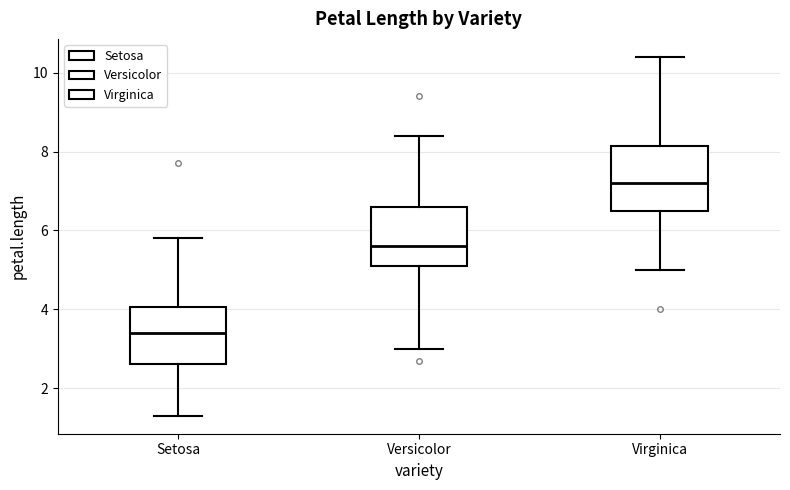

Reading left to right, read every box against the y-axis: the position of its median line, the range the box covers, and the ends of its whiskers. The values are not printed on the chart, so give them approximately, as read against the axis.

Setosa: median 3.4, box 2.6 to 4.0, whiskers 1.4 to 5.8
Versicolor: median 5.6, box 5.2 to 6.6, whiskers 3.0 to 8.4
Virginica: median 7.2, box 6.6 to 8.2, whiskers 5.0 to 10.4